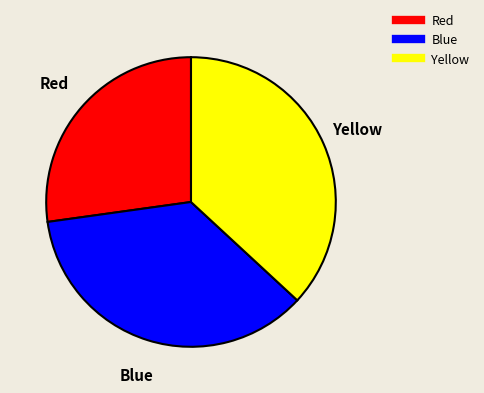

How many slices are in this pie chart?

3